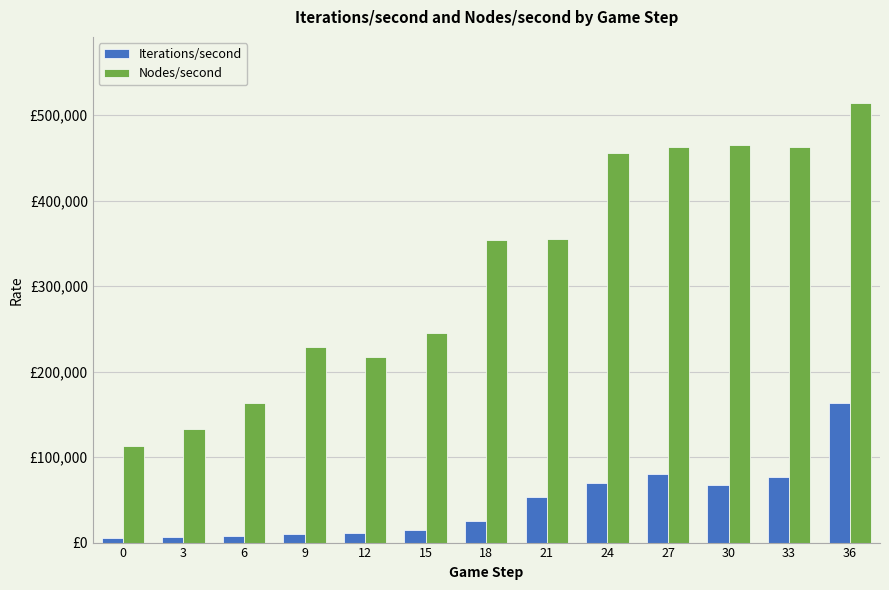

Are the bars horizontal?

No